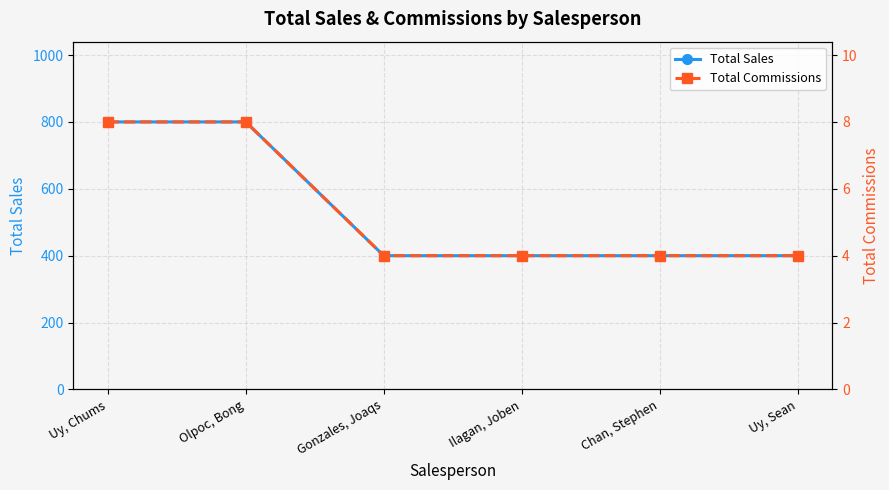

Which series has the largest total across all categories?

Total Sales